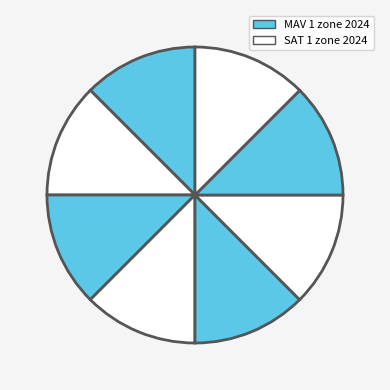

To the nearest percent, what is the average slice percentage?

50%